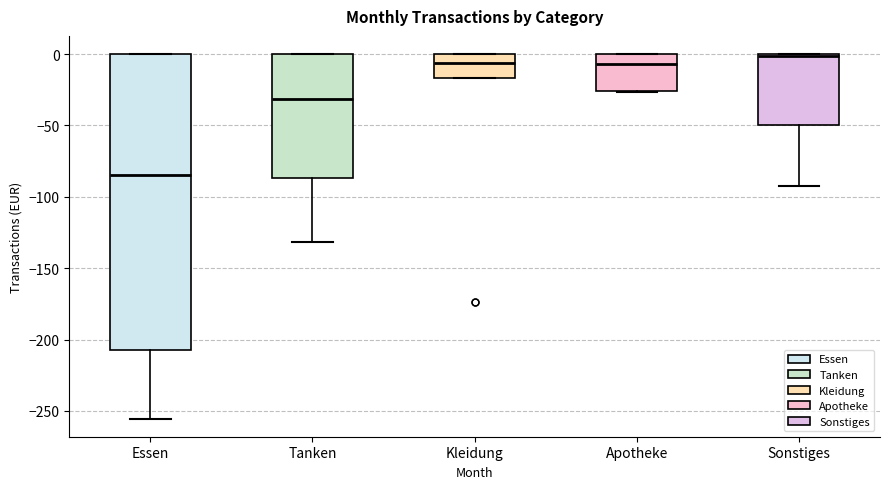

Where does the median line of the box for Apotheke sit on the y-axis? The values are not printed on the chart, so give them approximately, as read against the axis.

-5